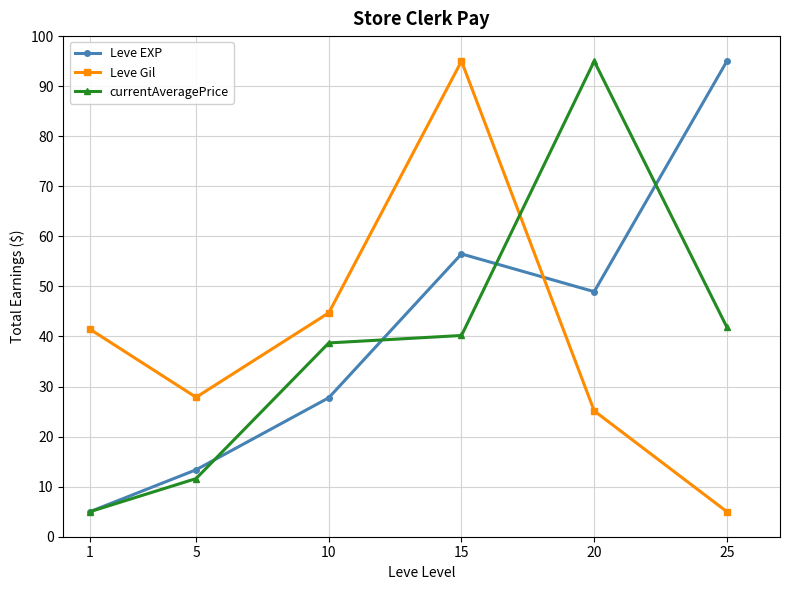

Between which two adjacent categories do Leve EXP and Leve Gil first intersect?

15 and 20